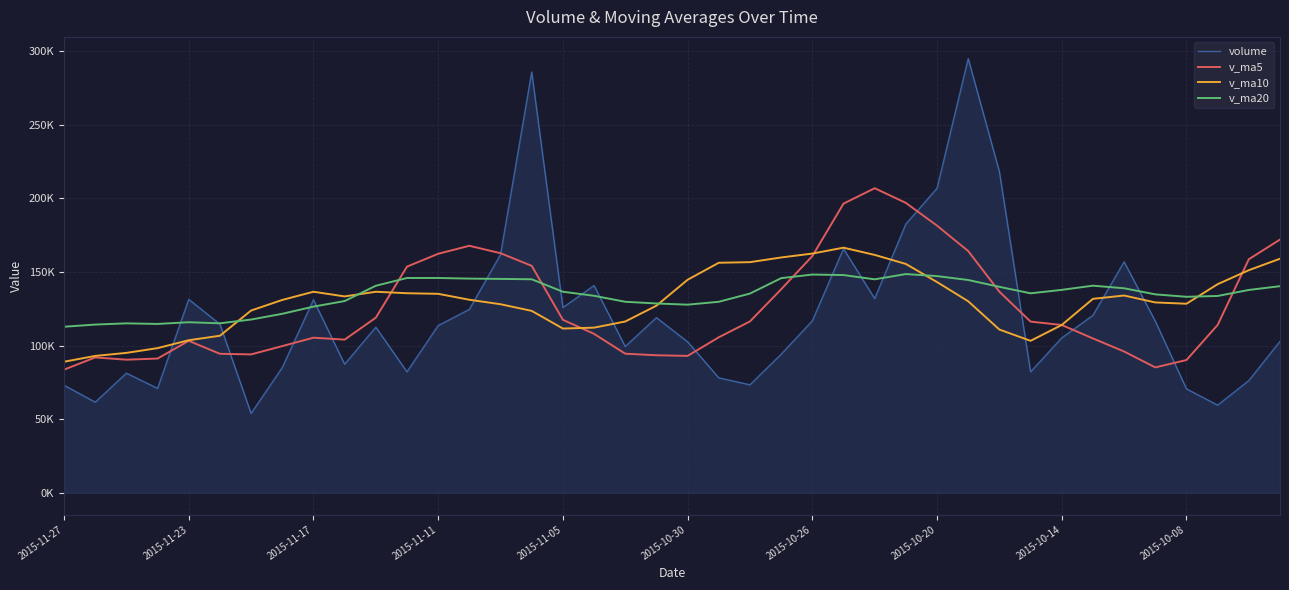

What are all the series names shown in the legend?

volume, v_ma5, v_ma10, v_ma20